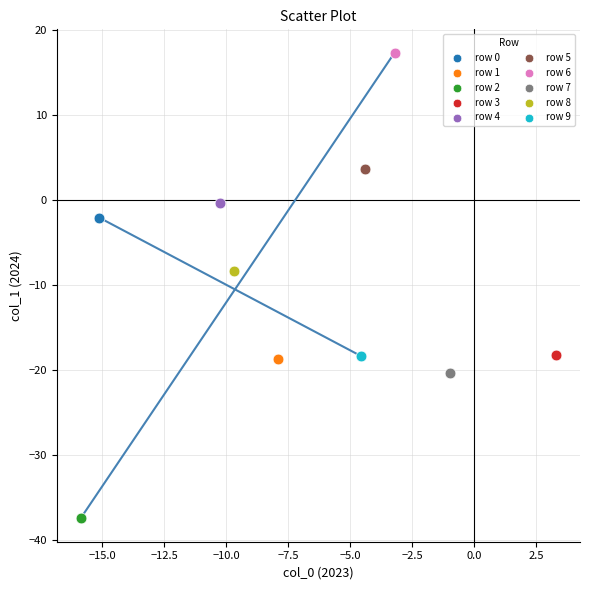

What are all the series names shown in the legend?

row 0, row 1, row 2, row 3, row 4, row 5, row 6, row 7, row 8, row 9